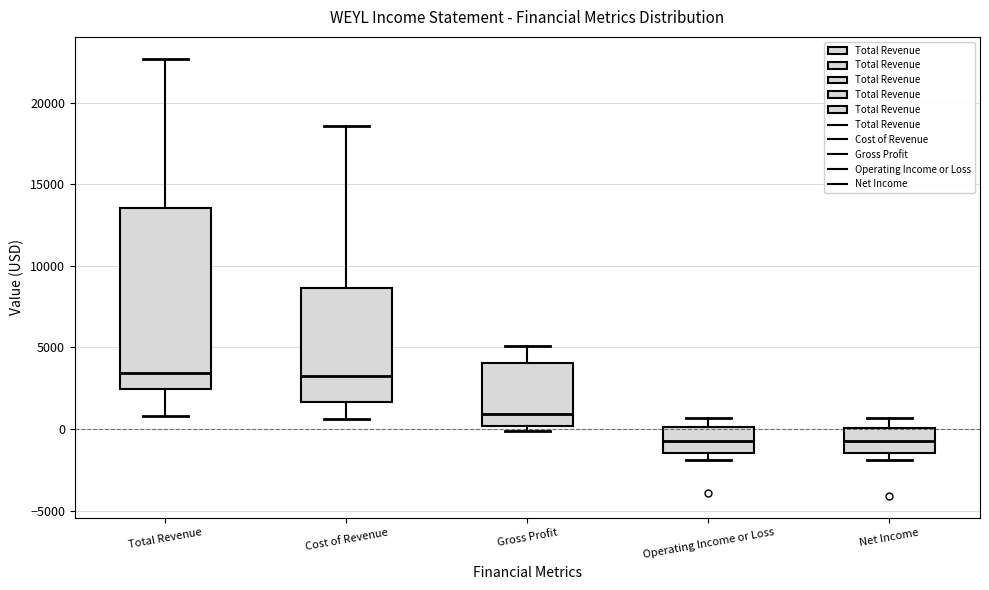

Reading left to right, read every box against the y-axis: the position of its median line, the range the box covers, and the ends of its whiskers. The values are not printed on the chart, so give them approximately, as read against the axis.

Total Revenue: median 3500, box 2500 to 13500, whiskers 1000 to 22500
Cost of Revenue: median 3500, box 1500 to 8500, whiskers 500 to 18500
Gross Profit: median 1000, box 0 to 4000, whiskers 0 (just below the box's lower edge) to 5000
Operating Income or Loss: median -500, box -1500 to 0, whiskers -2000 to 500
Net Income: median -500, box -1500 to 0, whiskers -2000 to 500